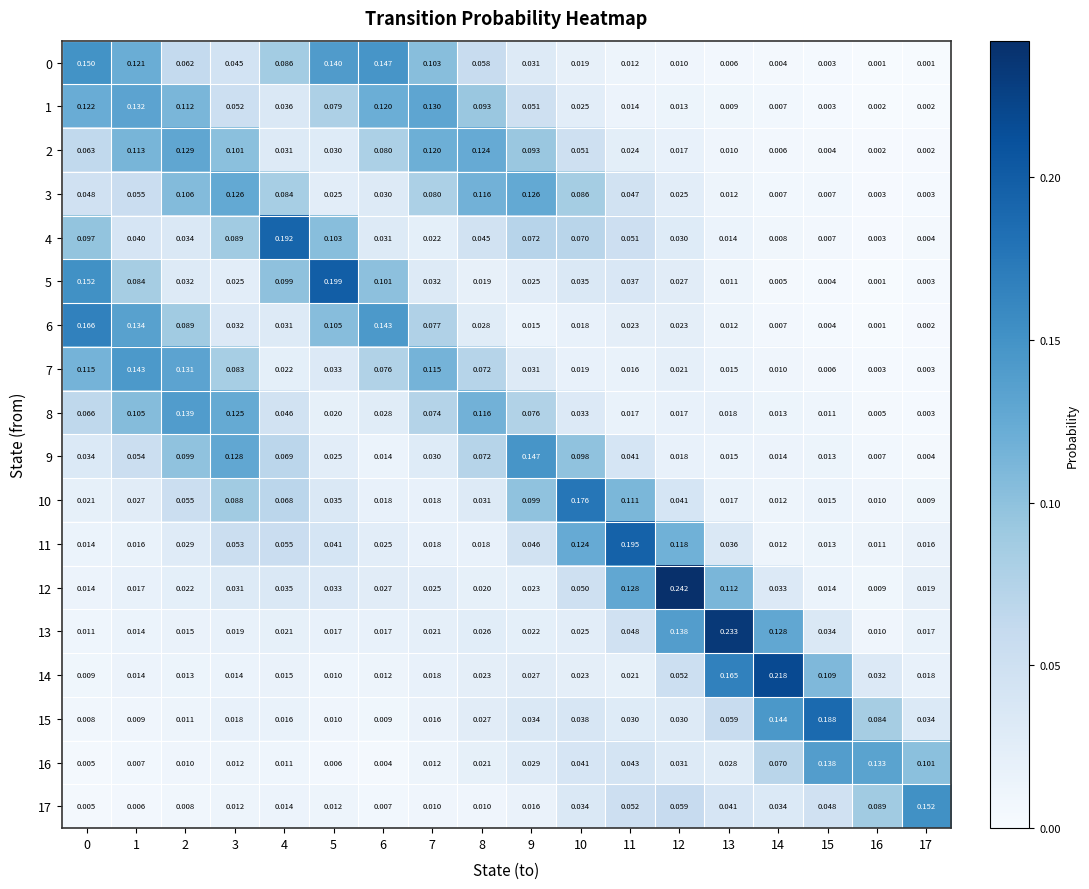

At which category does the chart reach its peak across all series?

12